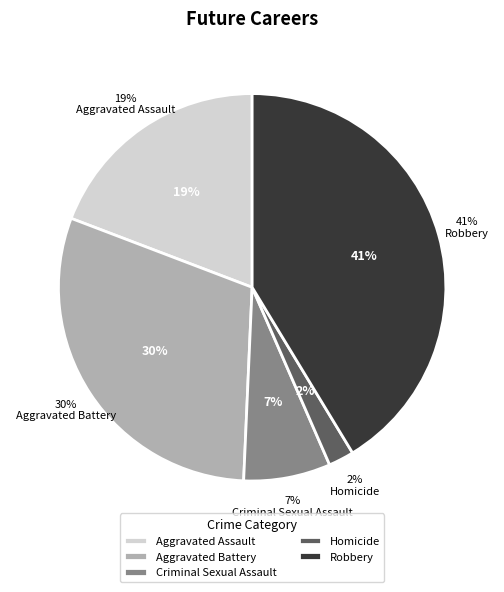

Which category has the biggest portion of the pie?

Robbery